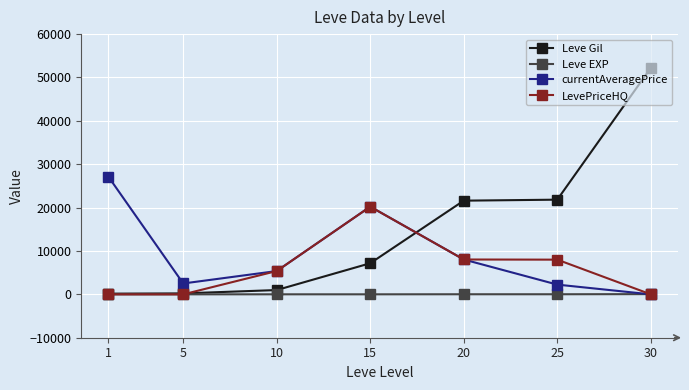

List the series in order of their peak value, highest first.

Leve Gil, currentAveragePrice, LevePriceHQ, Leve EXP